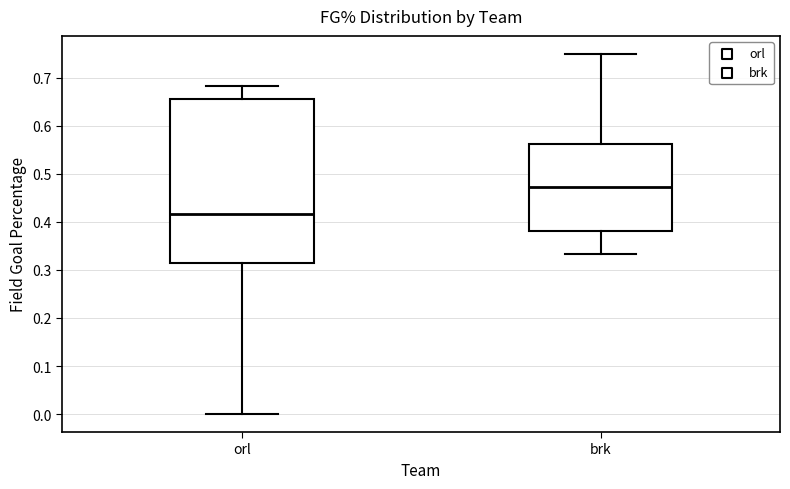

Comparing the boxes themselves (not the whiskers), which one is the tallest?

orl